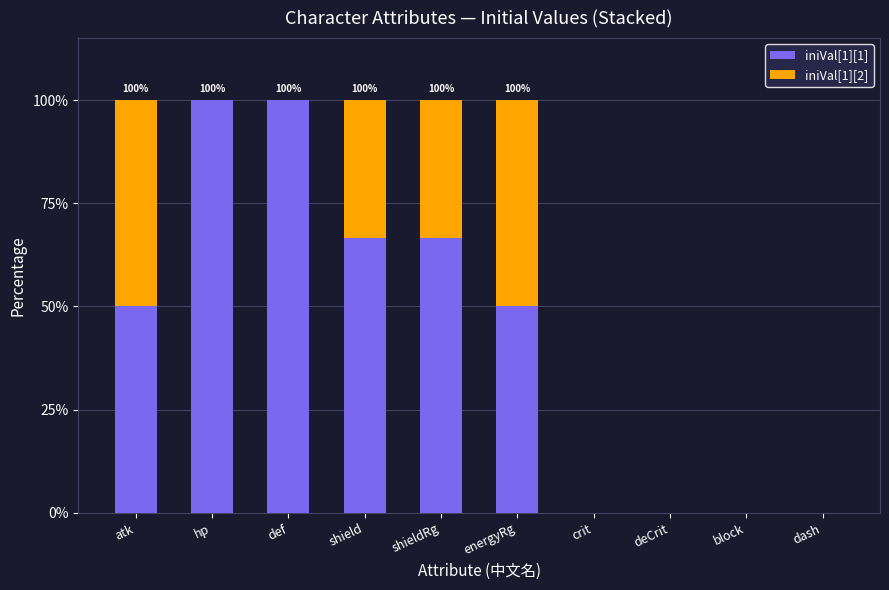

Is it true that iniVal[1][1] equals 30.7 at block?

False